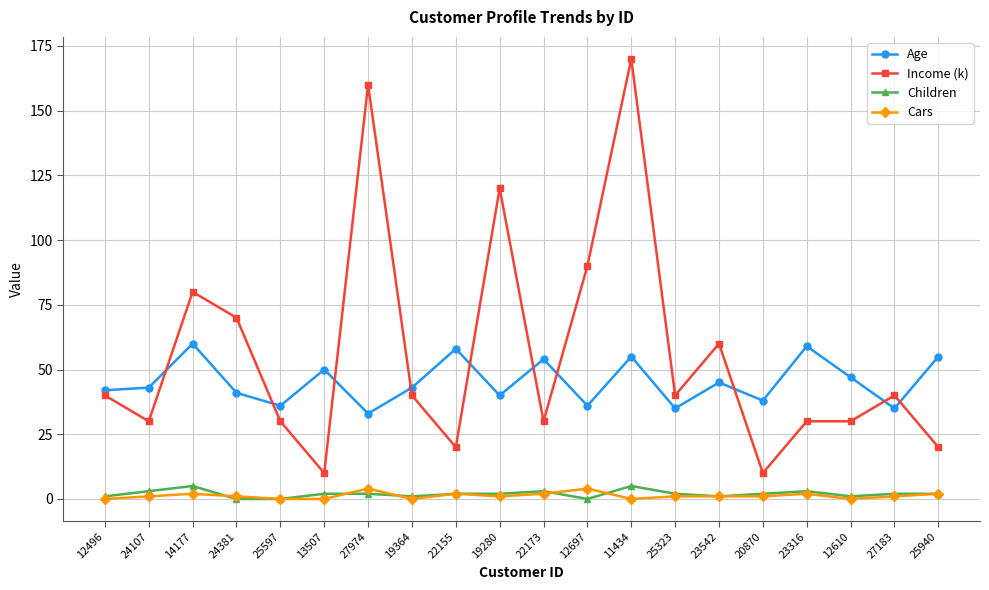

Reading left to right, list all the values displayed in this chart.

Age: 42	43	60	41	36	50	33	43	58	40	54	36	55	35	45	38	59	47	35	55
Income (k): 40	30	80	70	30	10	160	40	20	120	30	90	170	40	60	10	30	30	40	20
Children: 1	3	5	0	0	2	2	1	2	2	3	0	5	2	1	2	3	1	2	2
Cars: 0	1	2	1	0	0	4	0	2	1	2	4	0	1	1	1	2	0	1	2